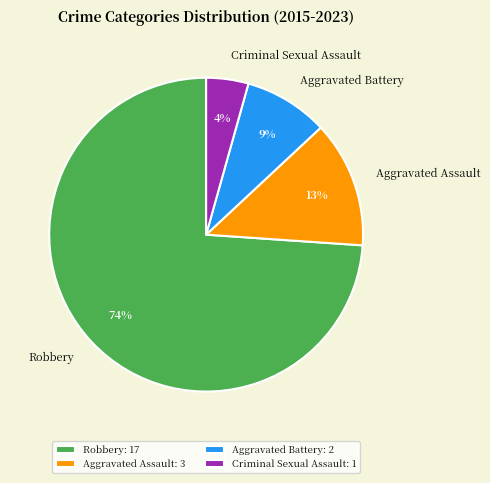

Is there any slice that represents more than half of the pie?

Yes